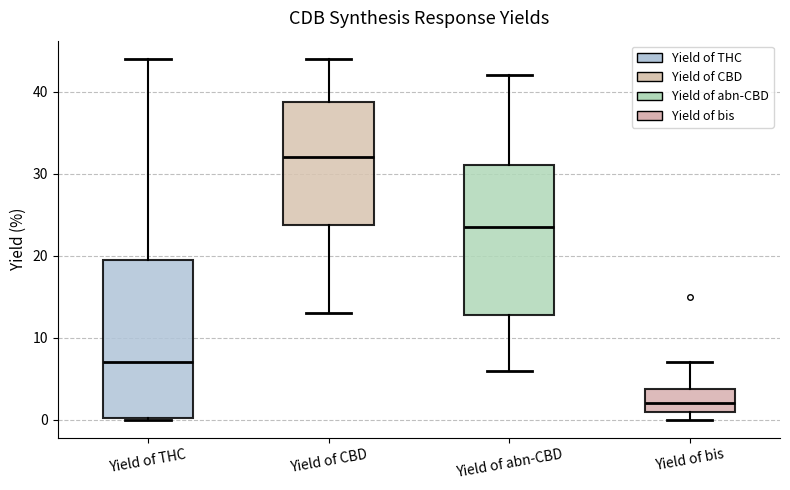

Where is the lower edge of the box for Yield of THC on the y-axis? The values are not printed on the chart, so give them approximately, as read against the axis.

0